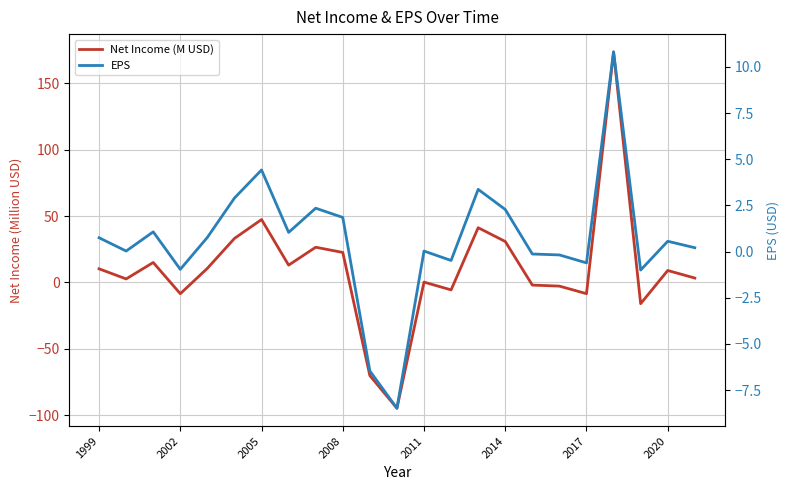

Rank the series by their maximum value, from lowest to highest.

EPS, Net Income (M USD)